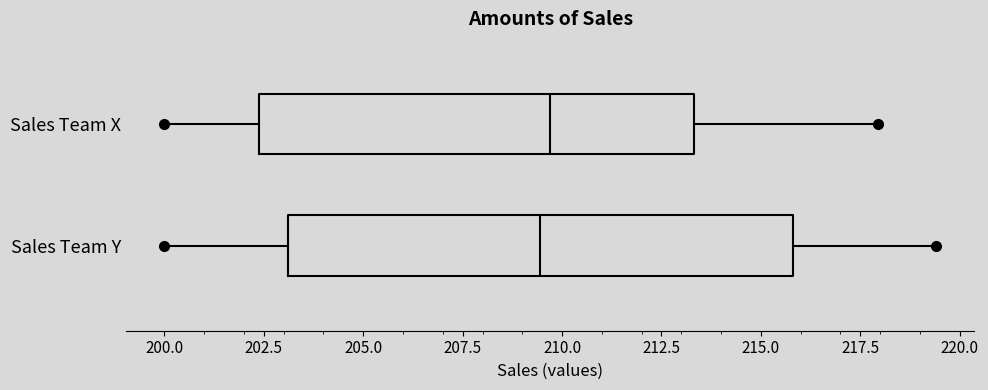

Reading bottom to top, read every box against the x-axis: the position of its median line, the range the box covers, and the ends of its whiskers. The values are not printed on the chart, so give them approximately, as read against the axis.

Sales Team Y: median 209.5, box 203.0 to 216.0, whiskers 200.0 to 219.5
Sales Team X: median 209.5, box 202.5 to 213.5, whiskers 200.0 to 218.0